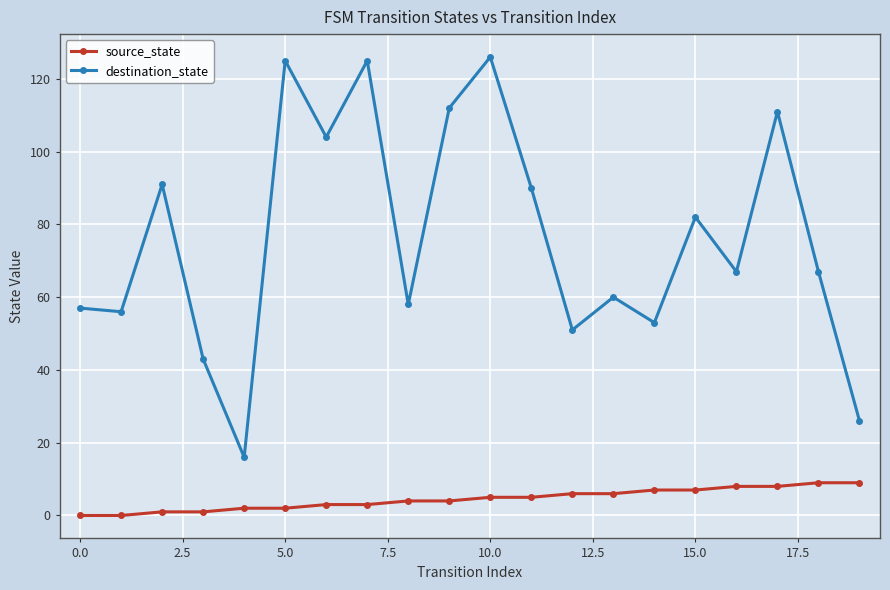

List the series in order of their peak value, lowest first.

source_state, destination_state